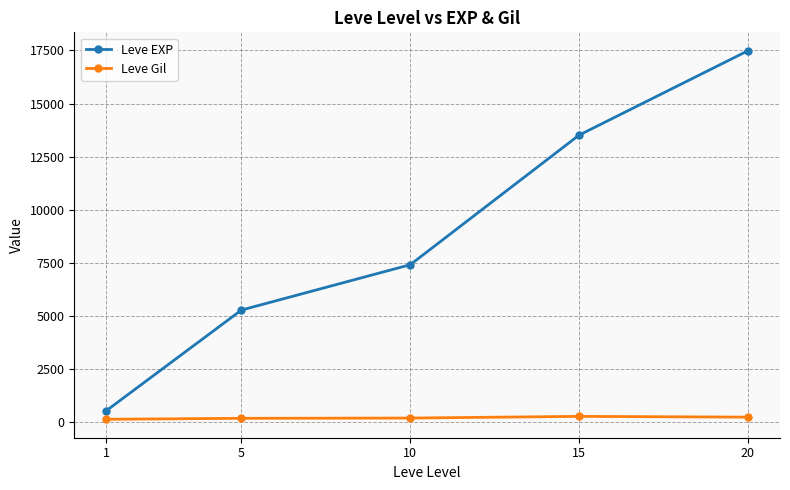

List the series in order of their overall mean, lowest first.

Leve Gil, Leve EXP